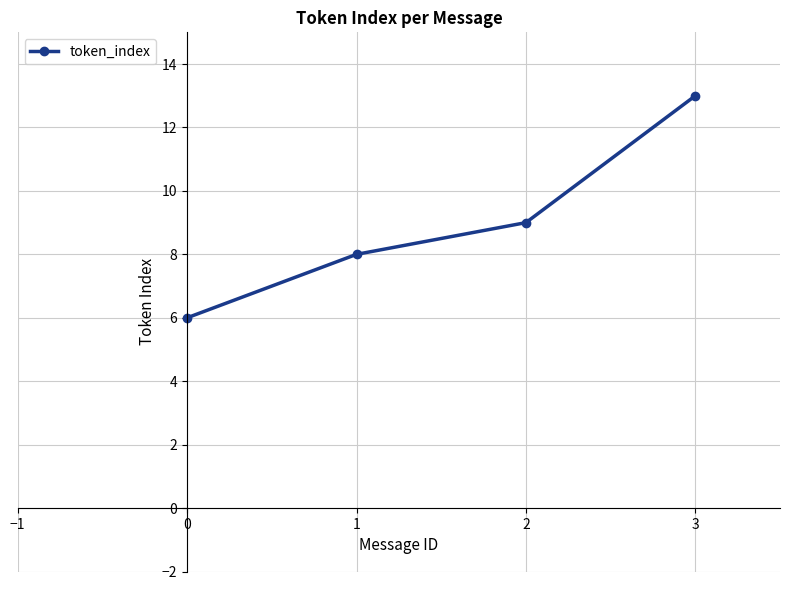

Reading left to right, list all the values displayed in this chart.

6	8	9	13